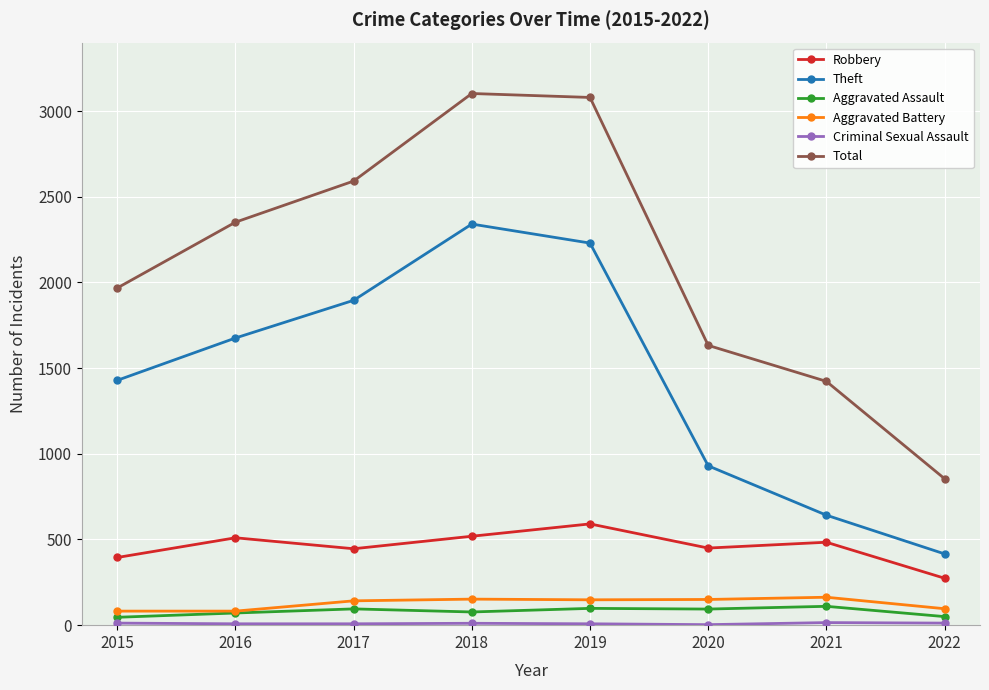

Where is Theft nearest to the value 1378?

2015